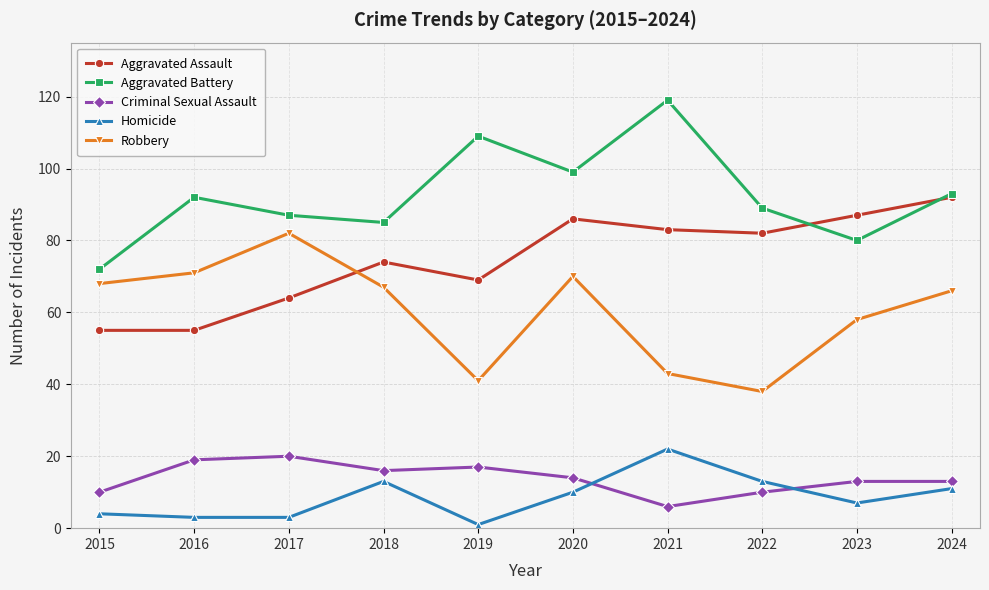

What is the maximum value for Aggravated Battery?

119